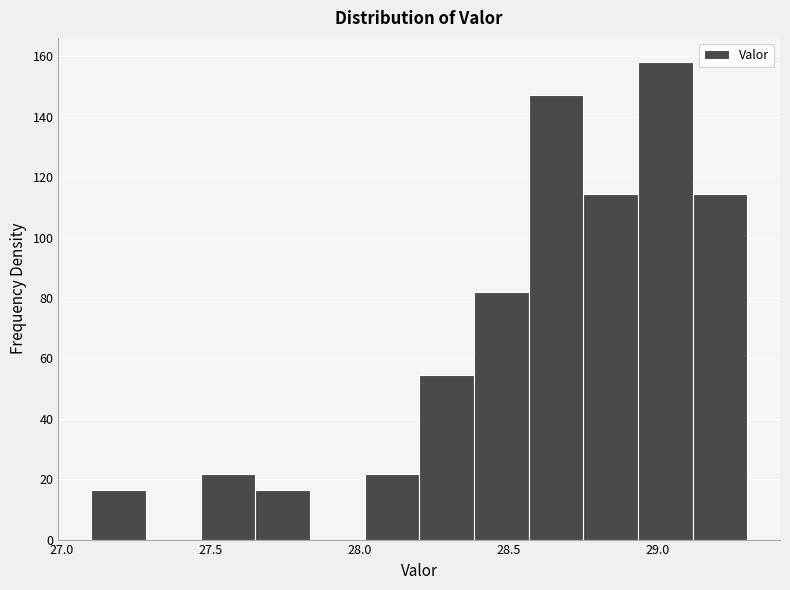

Read against the x-axis, roughly where is the centre of the tallest bar?

29.05